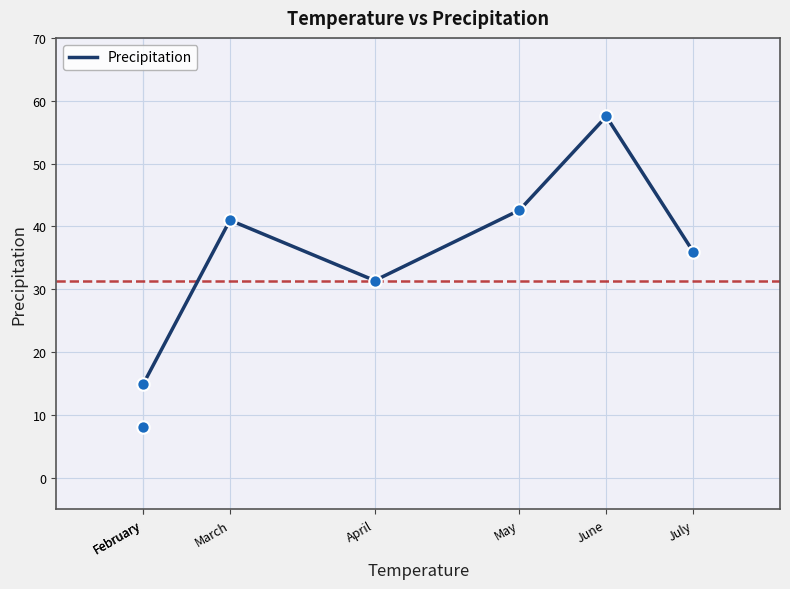

What is the change in value from February to April?

+16.5